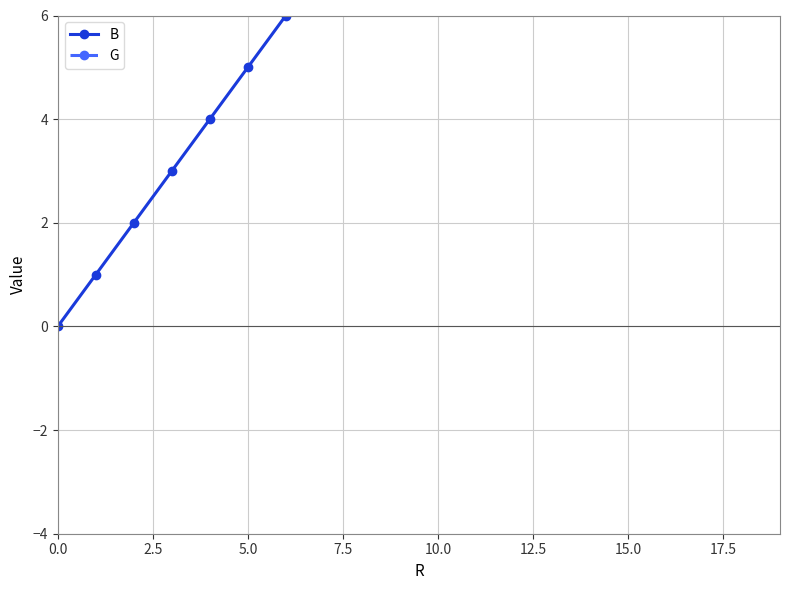

What is the total value across all series at 15?

28